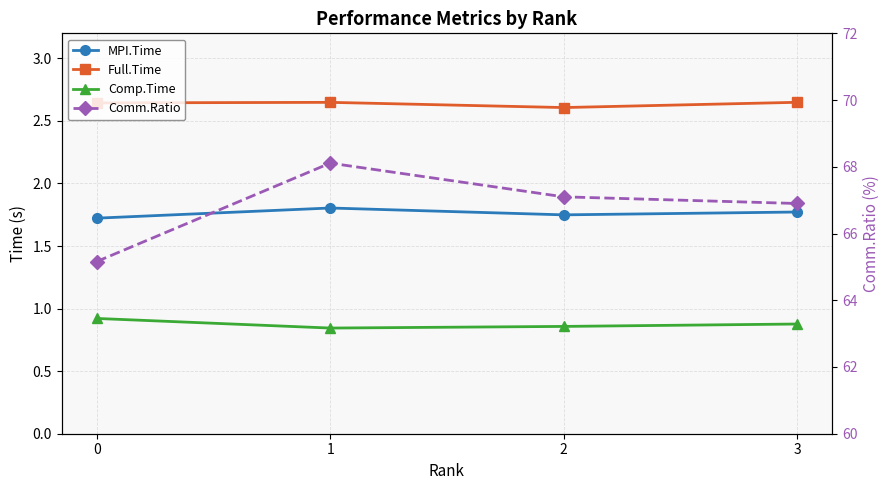

How many data points does each series have?

4